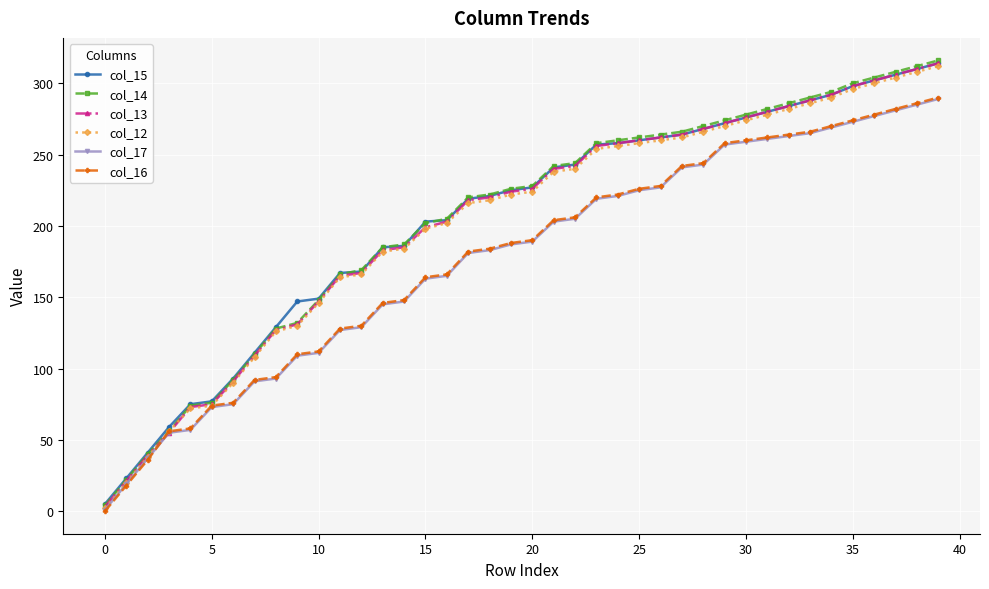

What is the difference between the second highest and minimum values in the col_12 series?

306